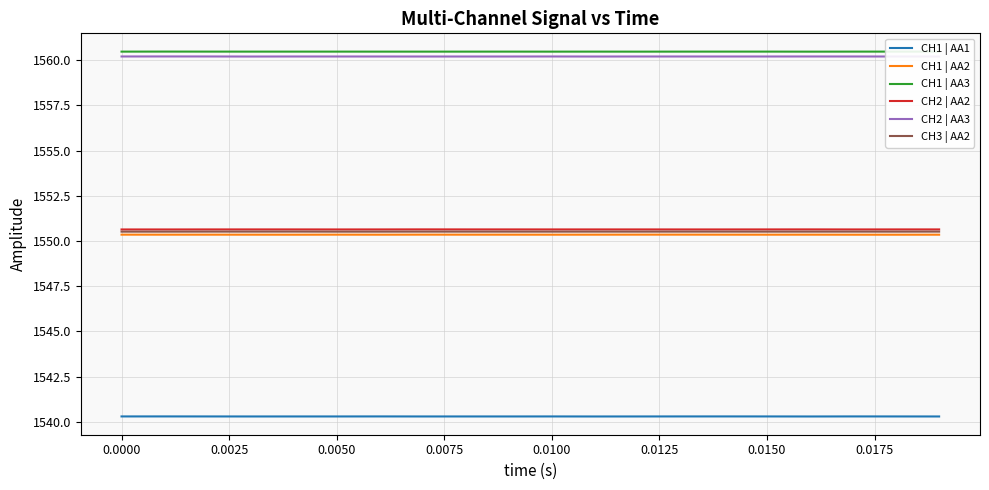

True or false: CH1 | AA1 and CH3 | AA2 cross at least once.

False